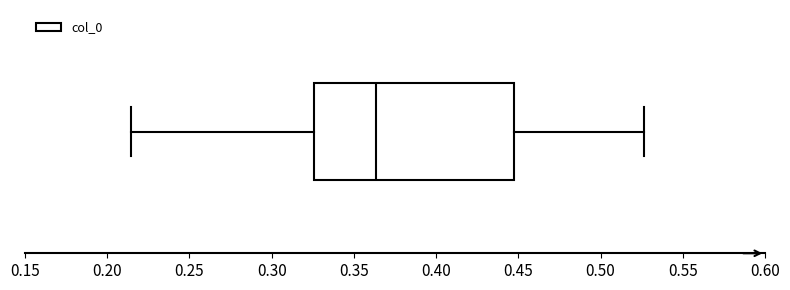

Read this box plot against the x-axis: the position of the median line, the range covered by the box, and the ends of both whiskers. The values are not printed on the chart, so give them approximately, as read against the axis.

median 0.365, box 0.325 to 0.445, whiskers 0.215 to 0.525